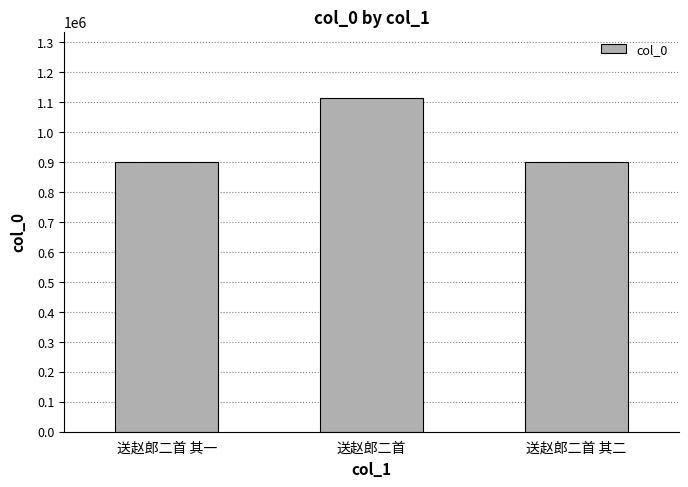

What is the average value?

972444